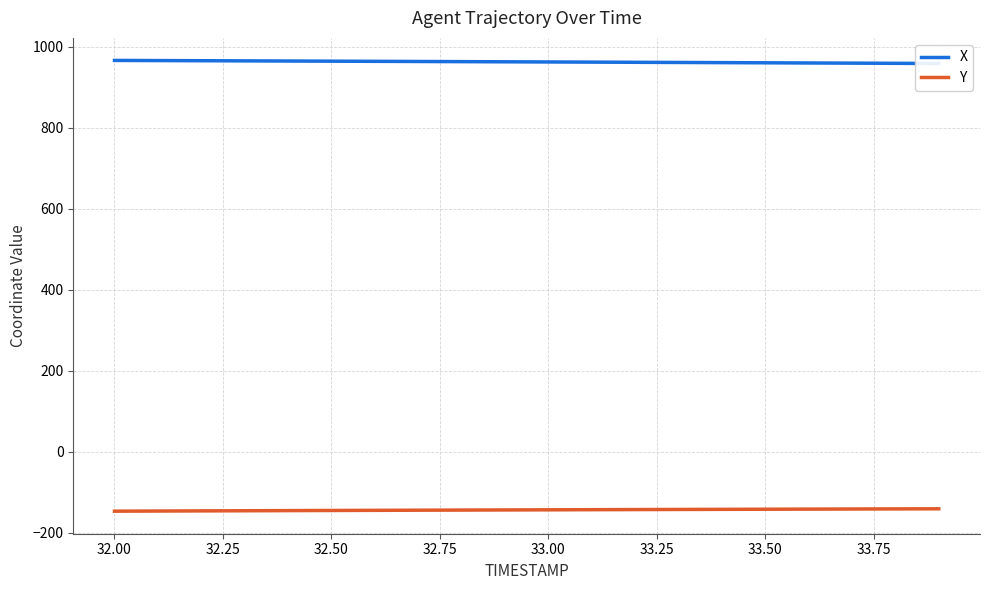

True or false: Y and X cross at least once.

False